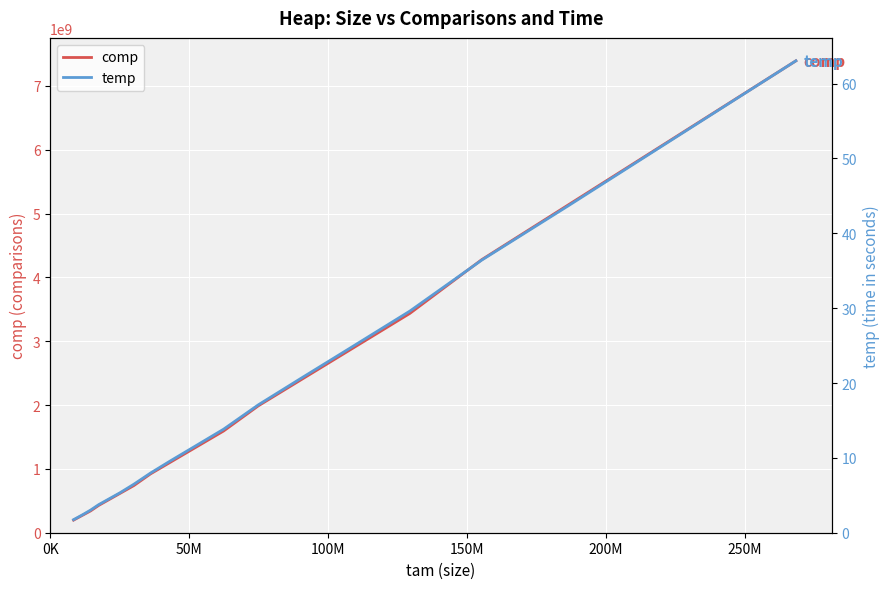

What is the sum of all comp values?

41943878375.0